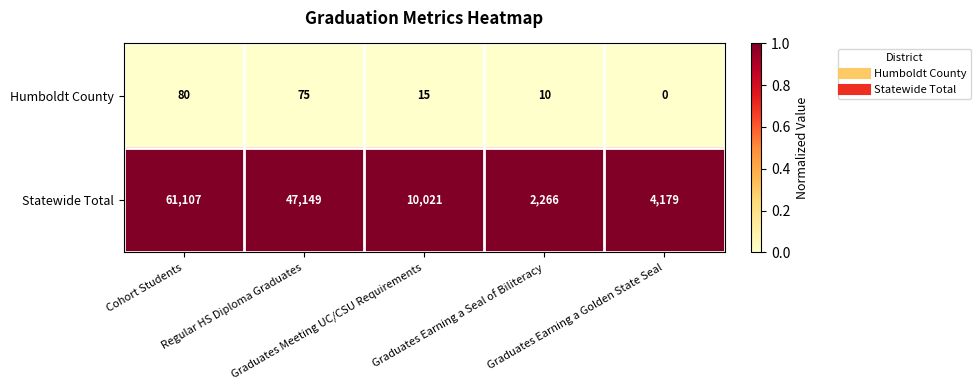

What is the average value of the Humboldt County series?

36